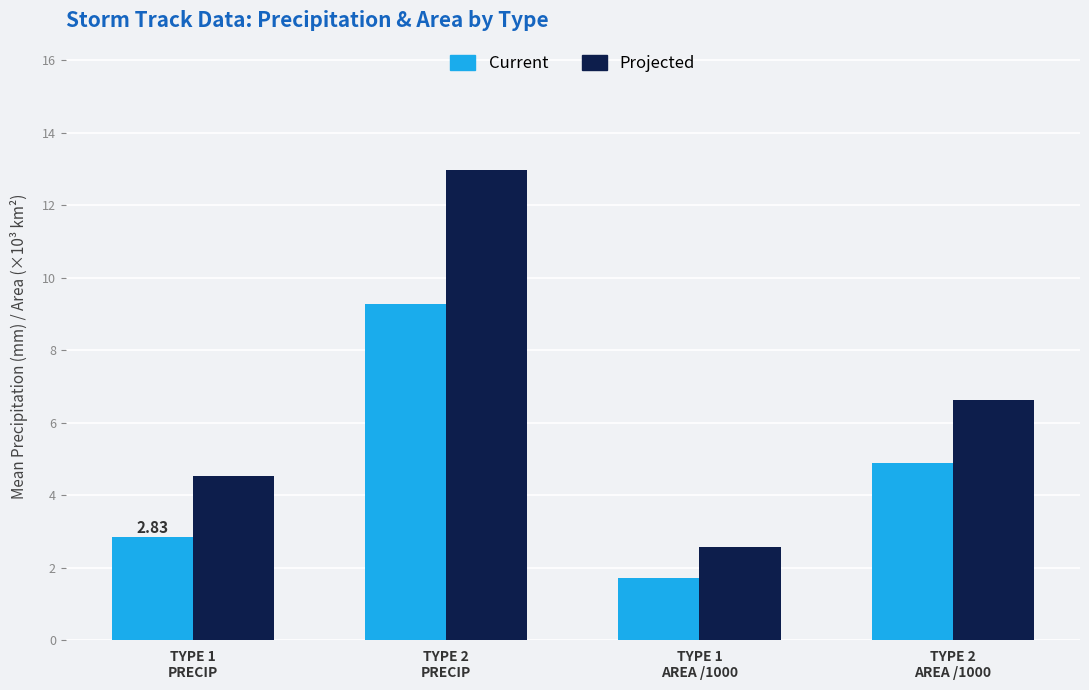

Which label corresponds to the largest value in the chart?

TYPE 2
PRECIP